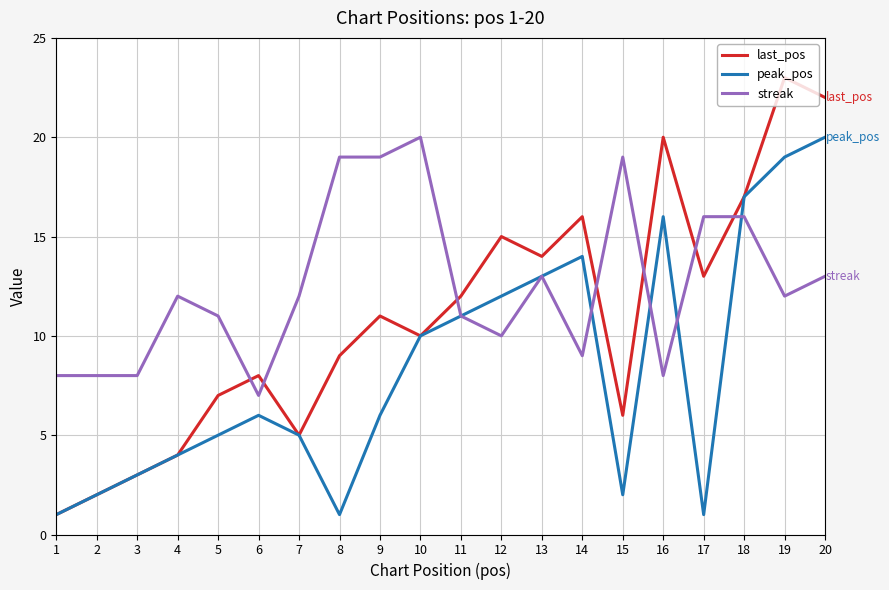

Reading right to left, what are all the values shown in this chart?

last_pos: 22	23	17	13	20	6	16	14	15	12	10	11	9	5	8	7	4	3	2	1
peak_pos: 20	19	17	1	16	2	14	13	12	11	10	6	1	5	6	5	4	3	2	1
streak: 13	12	16	16	8	19	9	13	10	11	20	19	19	12	7	11	12	8	8	8